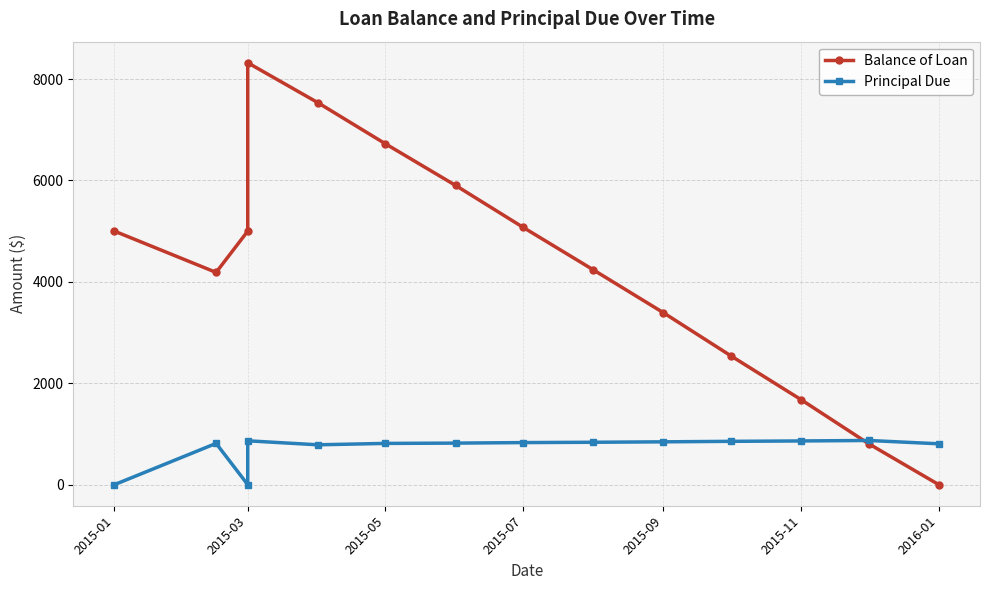

Rank the series by their average value, from highest to lowest.

Balance of Loan, Principal Due